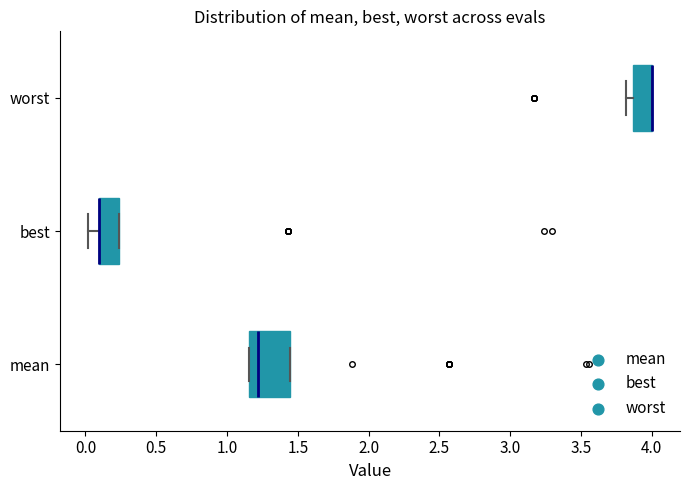

Reading bottom to top, read every box against the x-axis: the position of its median line, the range the box covers, and the ends of its whiskers. The values are not printed on the chart, so give them approximately, as read against the axis.

mean: median 1.20, box 1.15 to 1.45, whiskers 1.15 to 1.45
best: median 0.10 (drawn on the box's left edge), box 0.10 to 0.25, whiskers 0.00 to 0.25
worst: median 4.00 (drawn on the box's right edge), box 3.85 to 4.00, whiskers 3.80 to 4.00